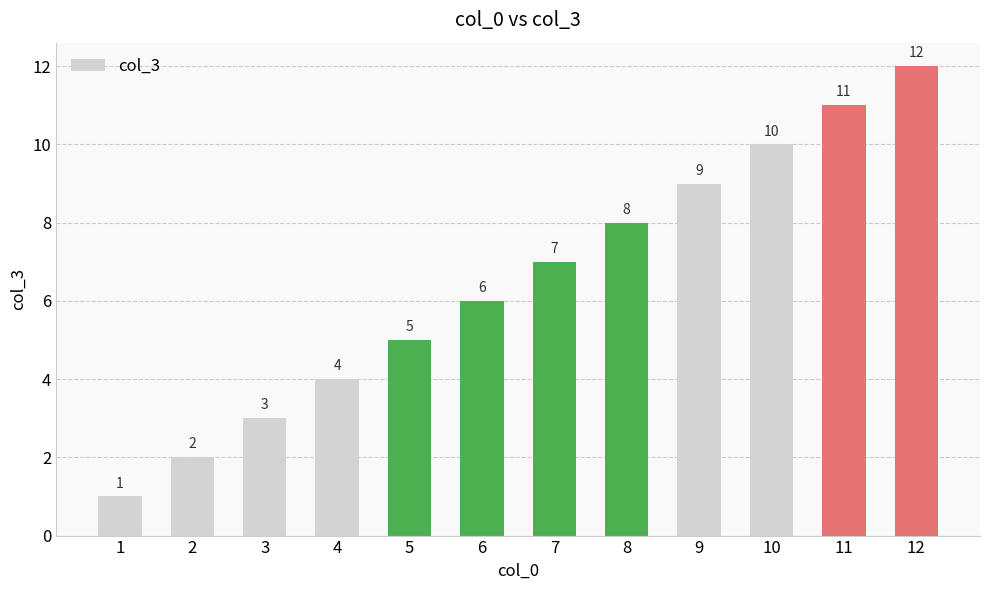

How many bars are there in total?

12